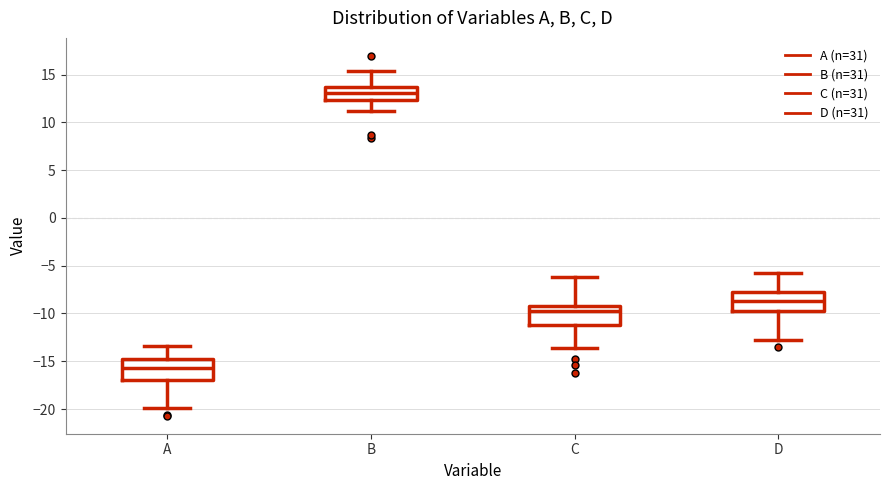

Which box has the highest median line?

B